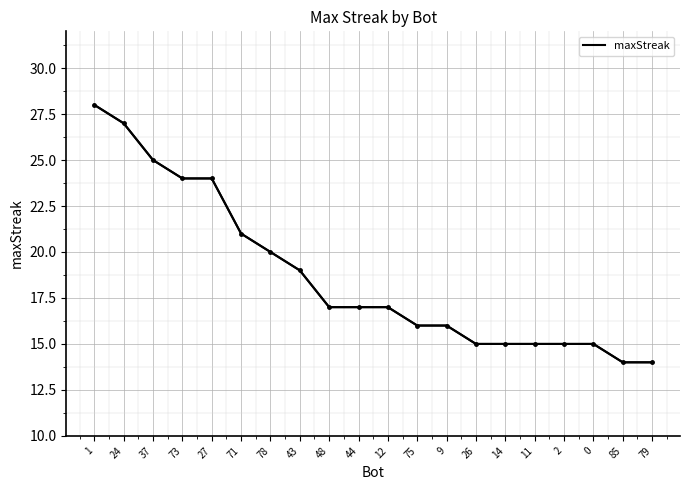

How many lines are shown in the chart?

1